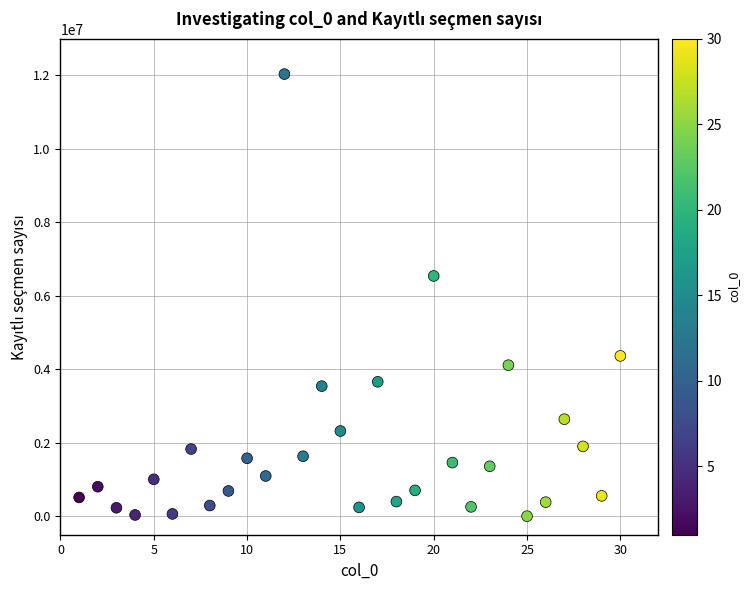

What is the range of Y values (max minus min)?

12032949